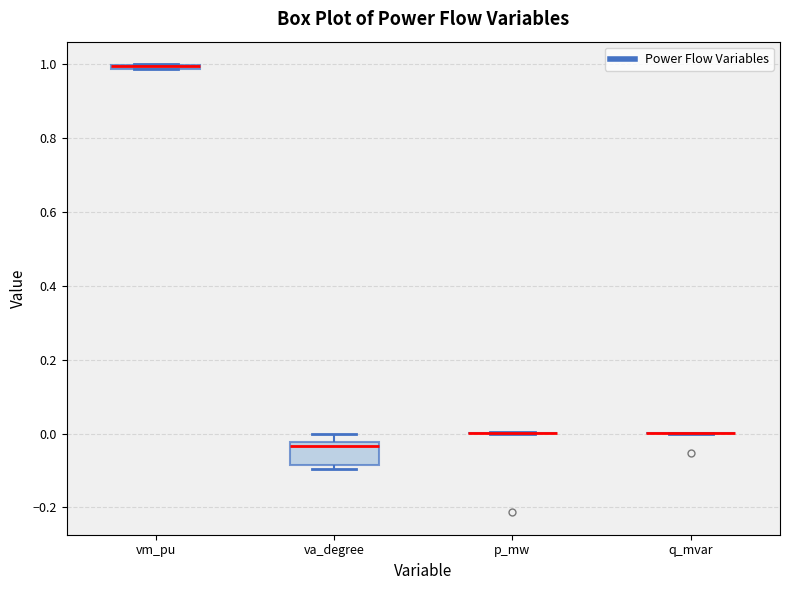

Which box is the tallest, from its lower edge to its upper edge?

va_degree